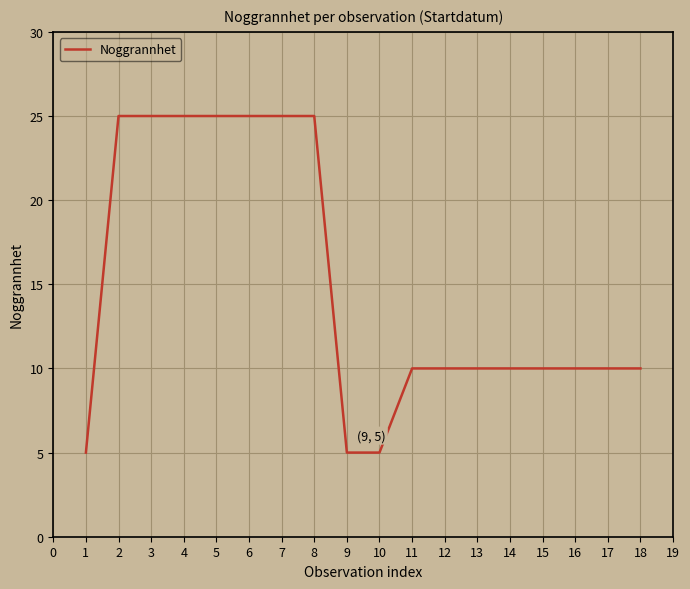

What is the minimum value shown in the chart?

5